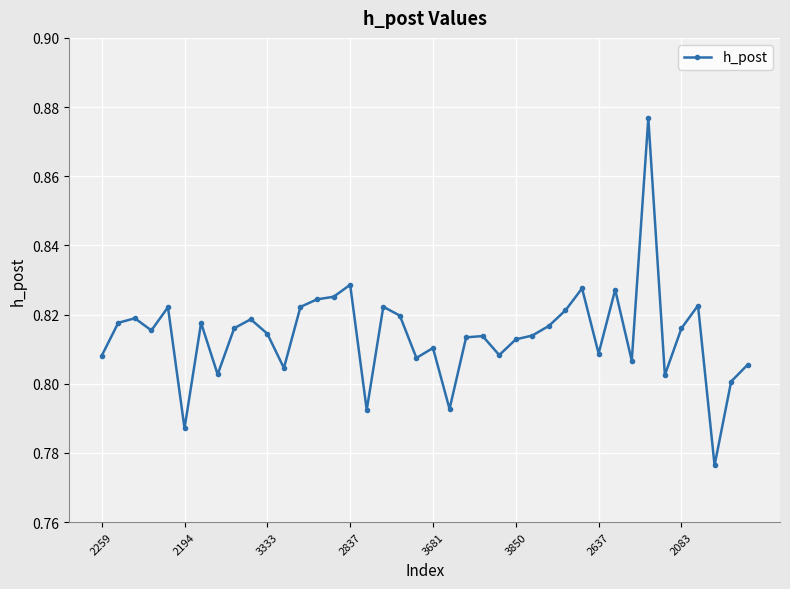

Is this an area chart (filled region under the line)?

No